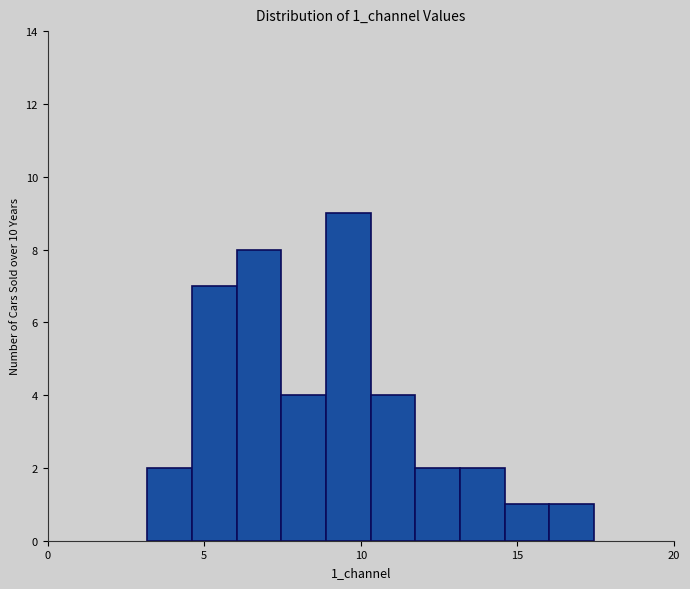

Around what value on the x-axis is the tallest bar? Give the approximate position of its centre, as read against the axis.

9.5